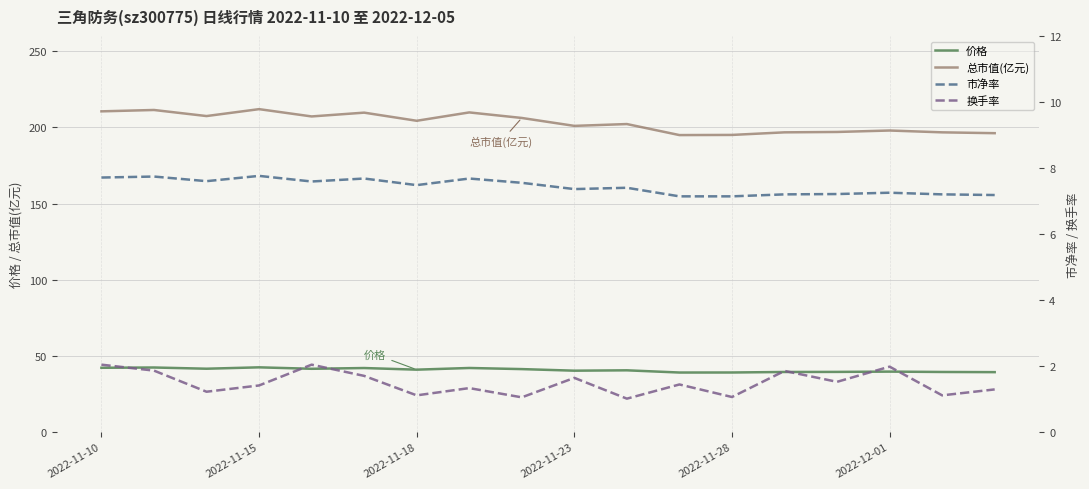

How many lines are shown in the chart?

4